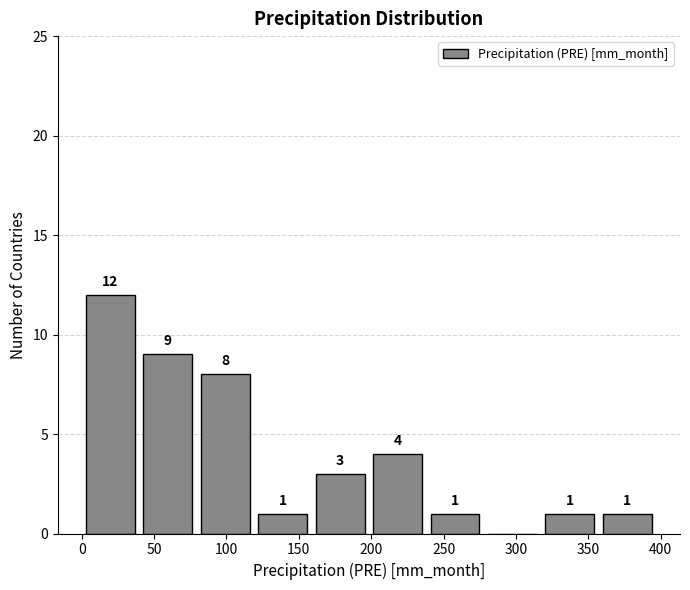

Which range on the x-axis has the tallest bar?

0 to 40